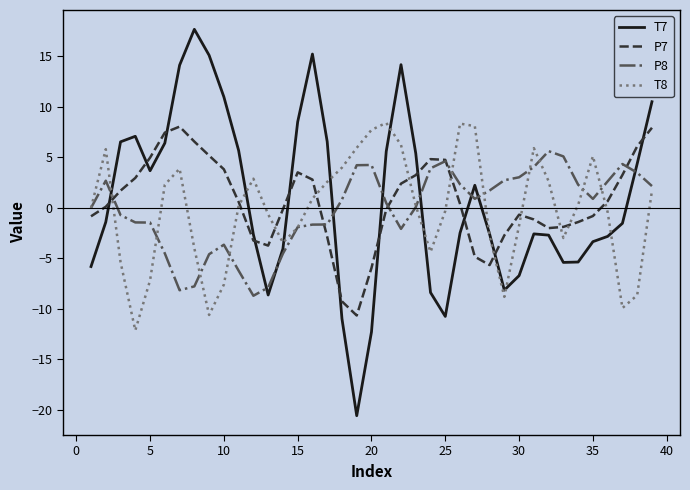

What is the greatest value displayed?

17.7